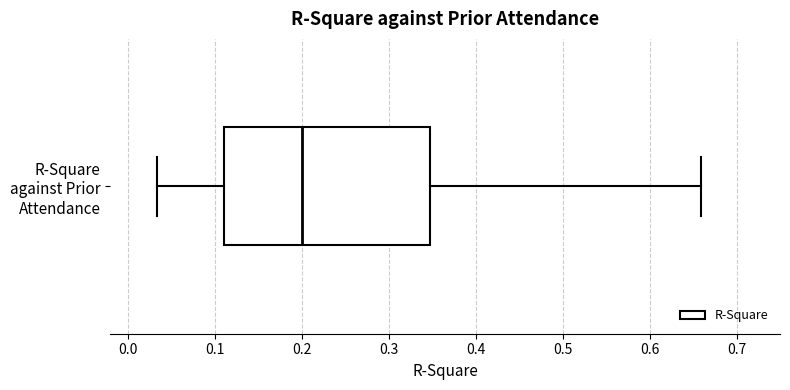

Where does the right whisker of the box for R-Square against Prior Attendance end on the x-axis? The values are not printed on the chart, so give them approximately, as read against the axis.

0.66